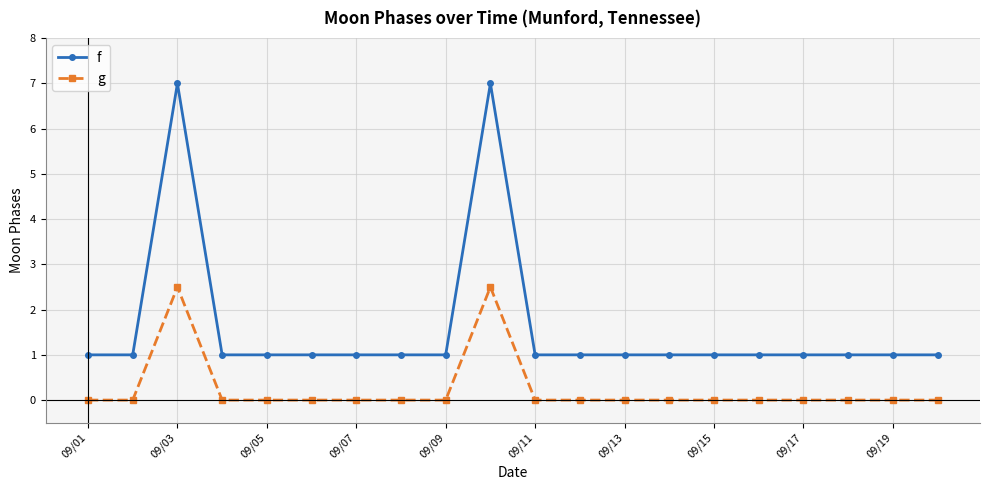

Which series has the largest range (max minus min)?

f